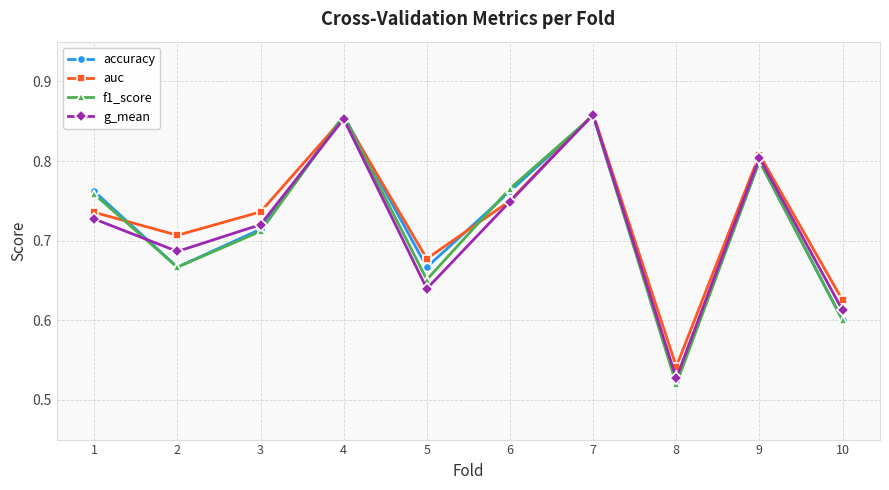

What is the sum of the f1_score values at 5 and 3?

1.4